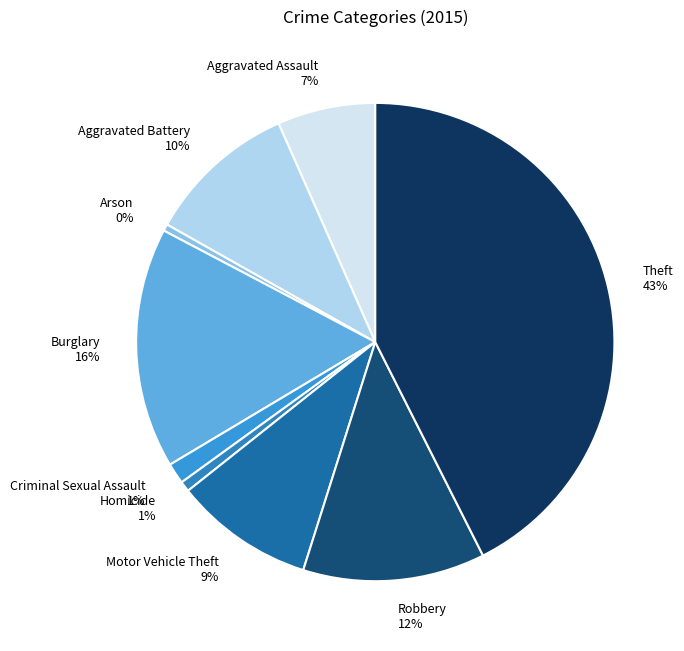

The Robbery slice represents 12% of the pie. True or false?

True